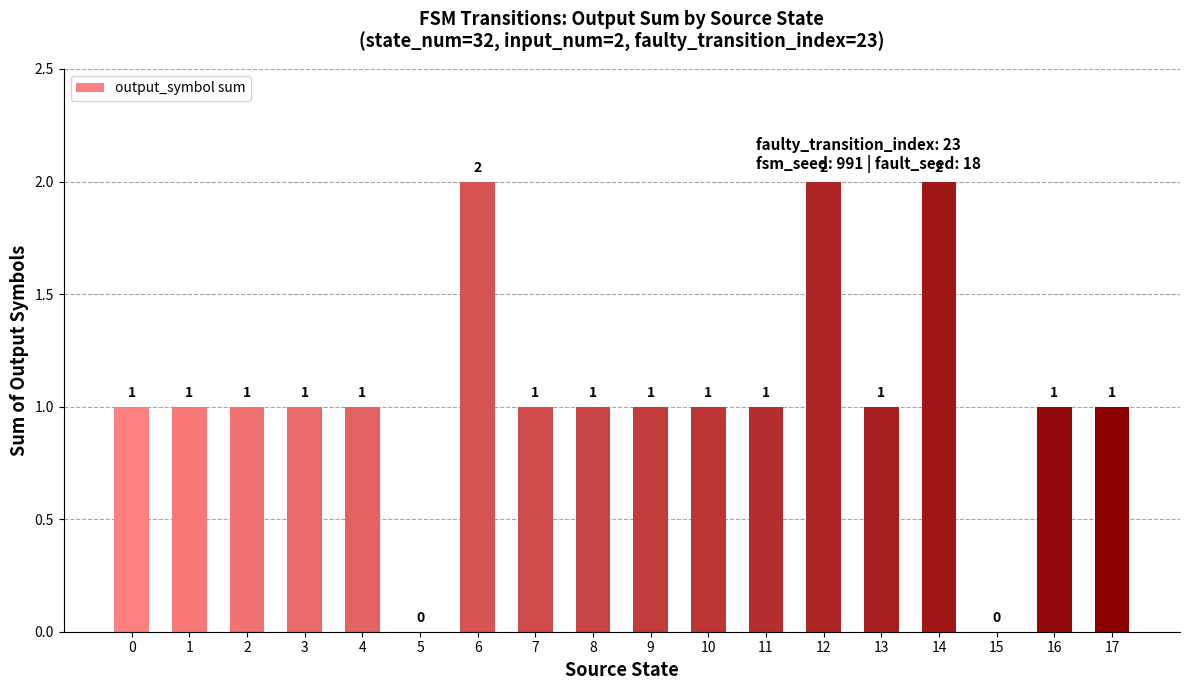

How many categories are shown in the chart?

18